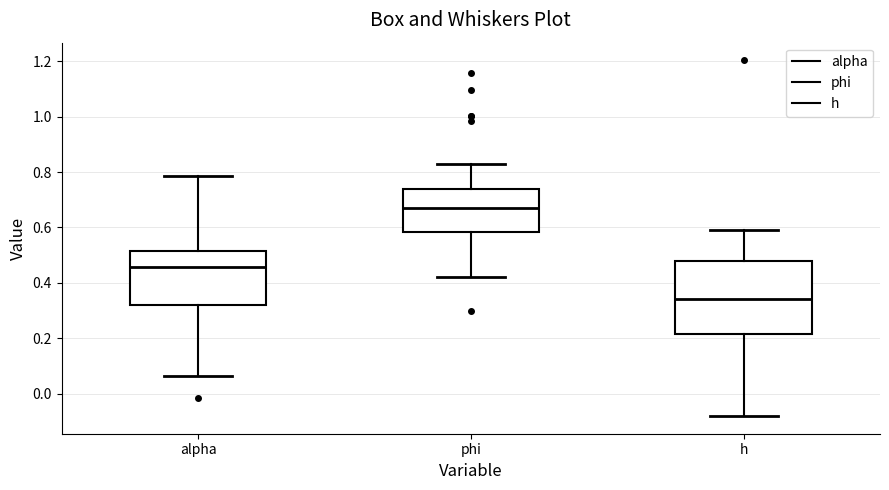

Where is the lower edge of the box for alpha on the y-axis? The values are not printed on the chart, so give them approximately, as read against the axis.

0.32